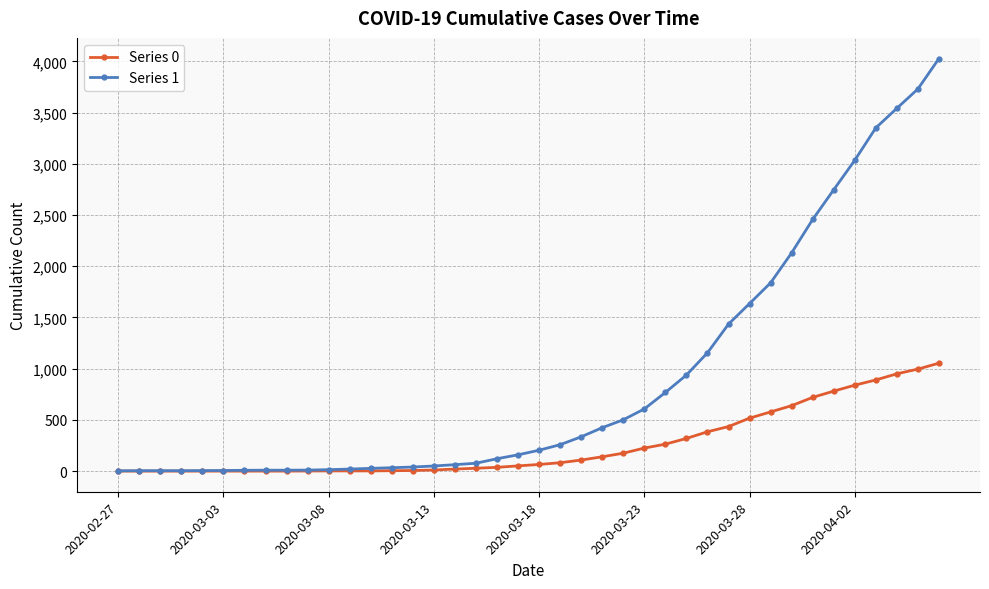

What is the difference between the maximum and second lowest values in the Series 0 series?

1054